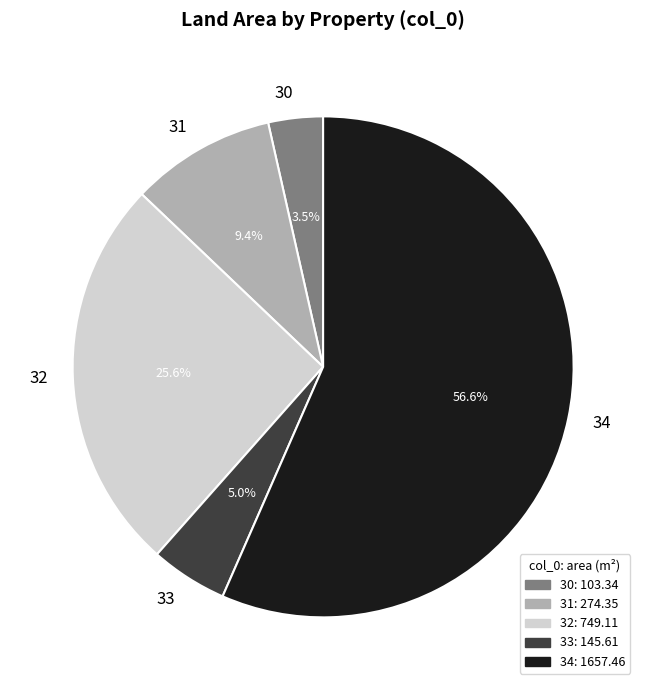

To the nearest percent, what percentage of the pie is 33?

5%